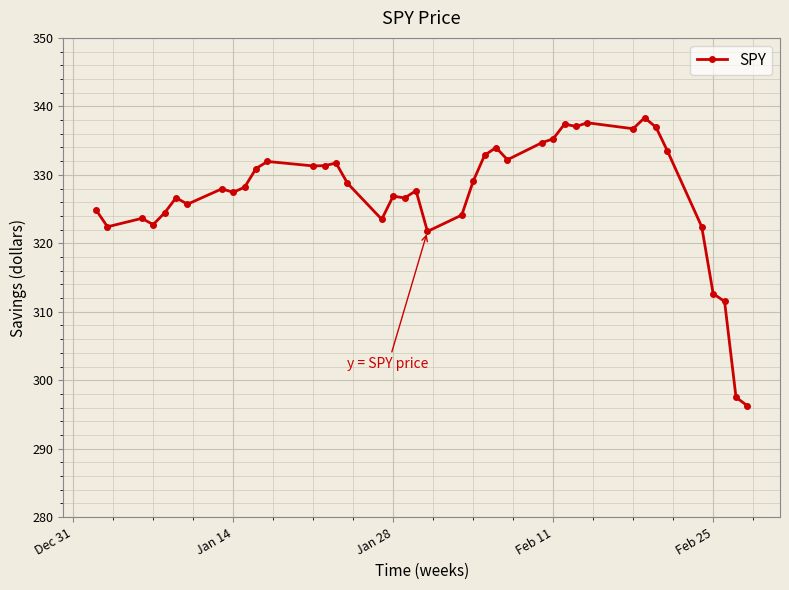

What is the minimum value shown in the chart?

296.3